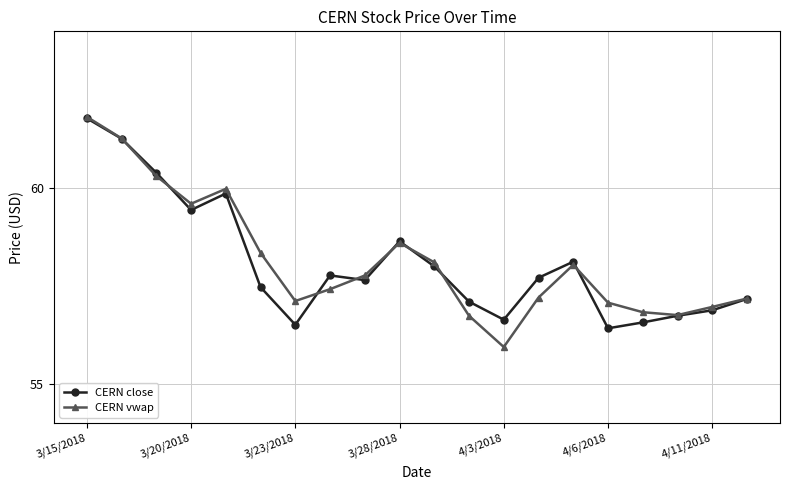

What is the smallest value displayed?

55.9